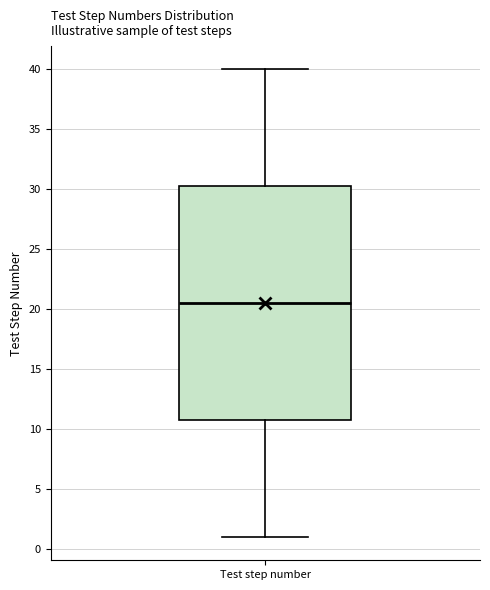

Read this box plot against the y-axis: the position of the median line, the range covered by the box, and the ends of both whiskers. The values are not printed on the chart, so give them approximately, as read against the axis.

median 20.5, box 11.0 to 30.5, whiskers 1.0 to 40.0